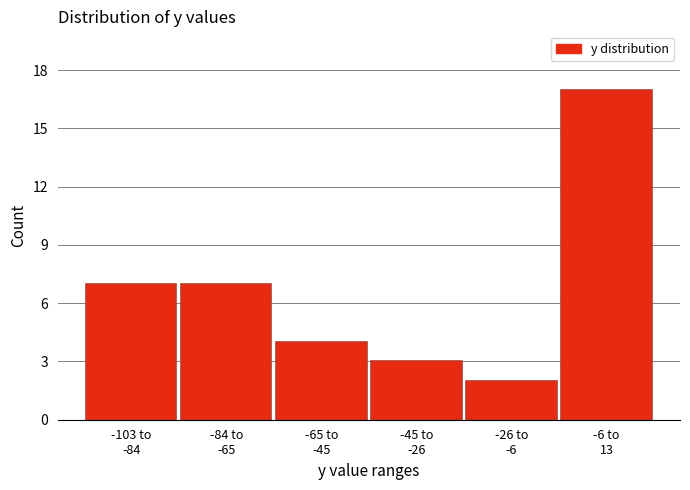

Reading left to right, transcribe all the data shown in this chart.

7	7	4	3	2	17